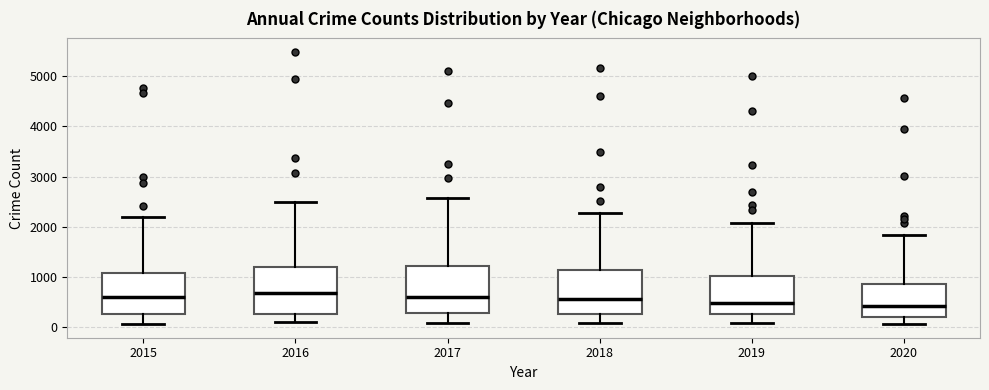

Reading left to right, transcribe this box plot: for each box, give where its median line is, the range the box spans, and where its two whiskers end, as read against the y-axis. The values are not printed on the chart, so give them approximately, as read against the axis.

2015: median 600, box 300 to 1100, whiskers 100 to 2200
2016: median 700, box 300 to 1200, whiskers 100 to 2500
2017: median 600, box 300 to 1200, whiskers 100 to 2600
2018: median 600, box 300 to 1100, whiskers 100 to 2300
2019: median 500, box 300 to 1000, whiskers 100 to 2100
2020: median 400, box 200 to 900, whiskers 100 to 1800